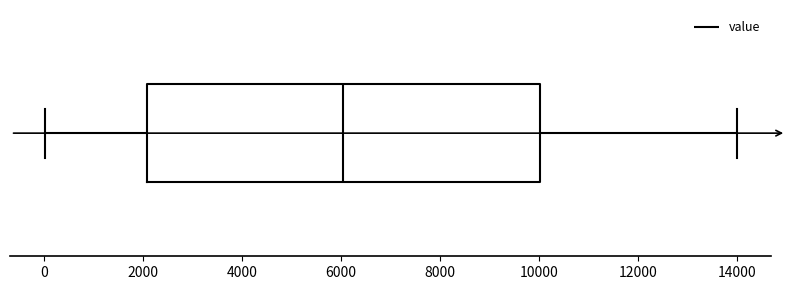

Transcribe this box plot: give where the median line is, the range the box spans, and where the two whiskers end, as read against the x-axis. The values are not printed on the chart, so give them approximately, as read against the axis.

median 6000, box 2000 to 10000, whiskers 0 to 14000